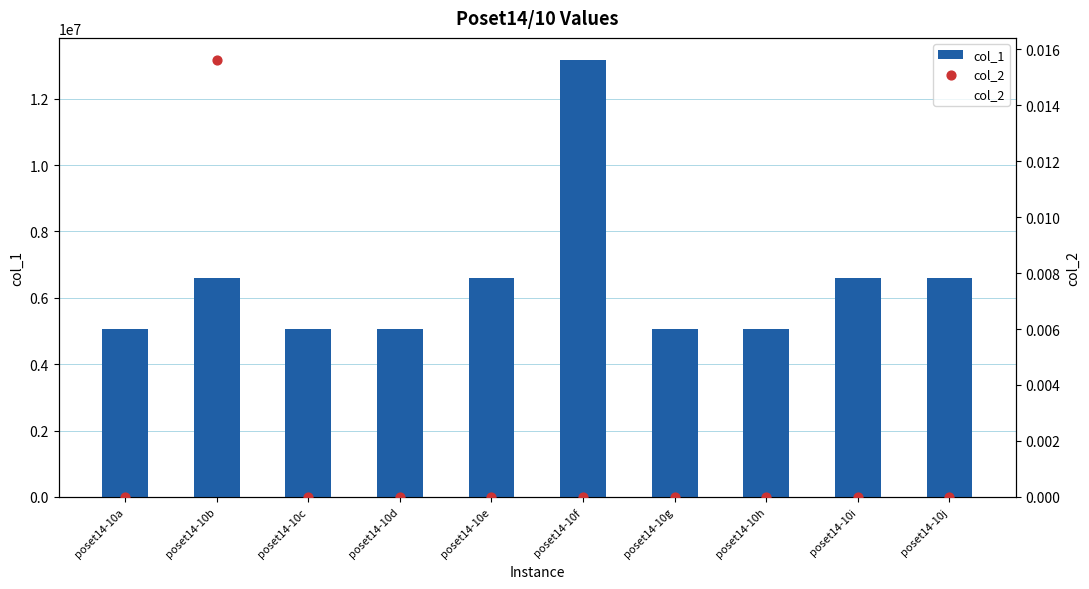

Which series has the largest Y range (max minus min)?

col_1